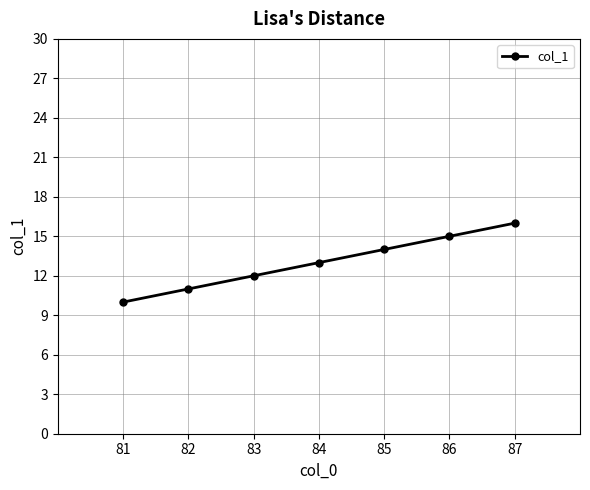

Which has a higher value, 86 or 87?

87